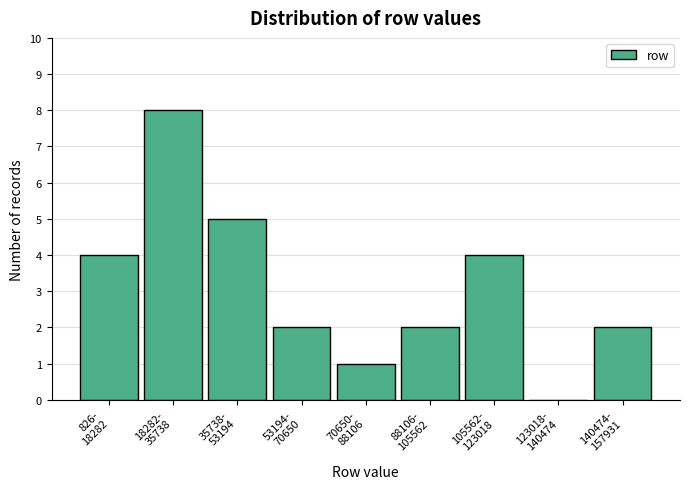

What is the sum of all values?

28